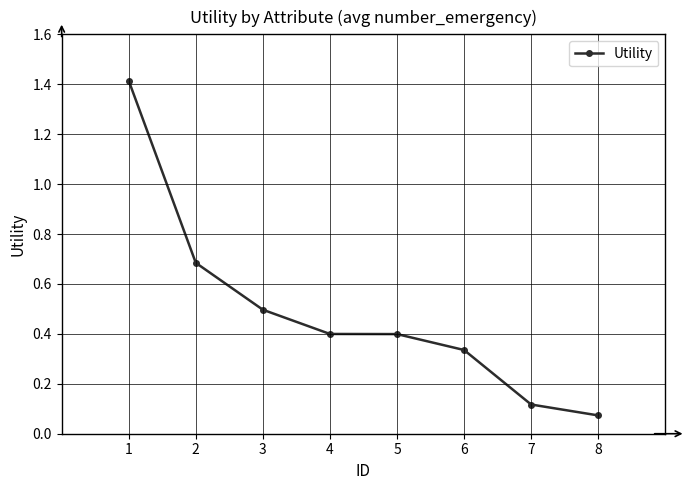

At which category does the chart reach its minimum across all series?

8